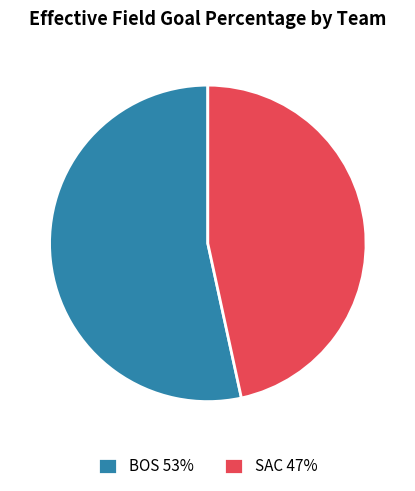

True or false: BOS 53% accounts for 53% of the total.

True